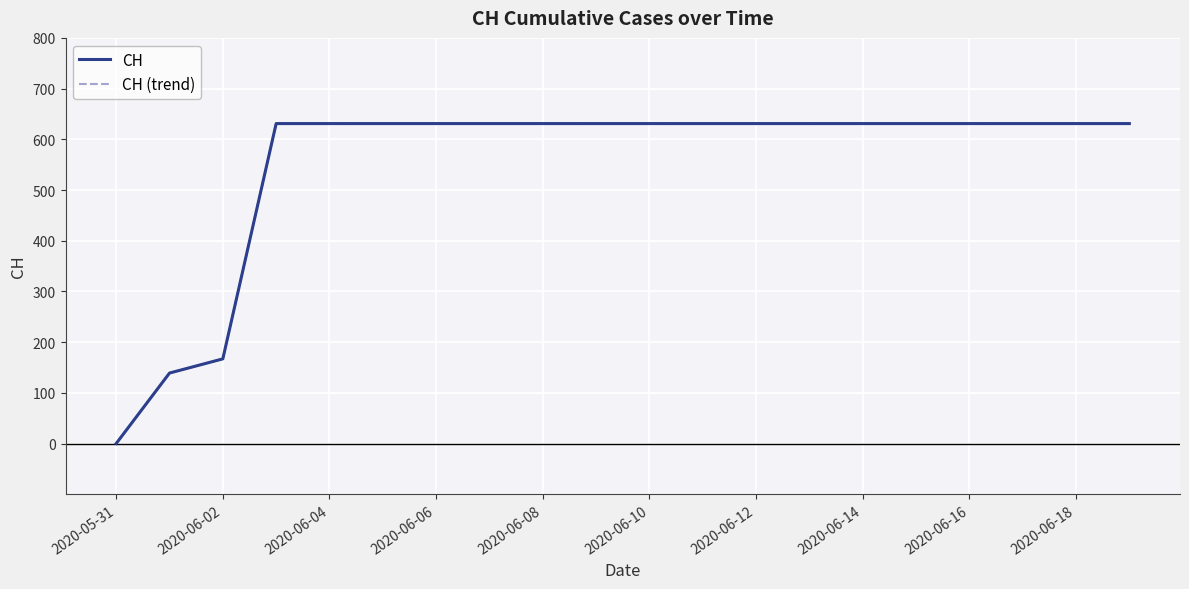

List the series in order of their peak value, highest first.

CH, CH (trend)